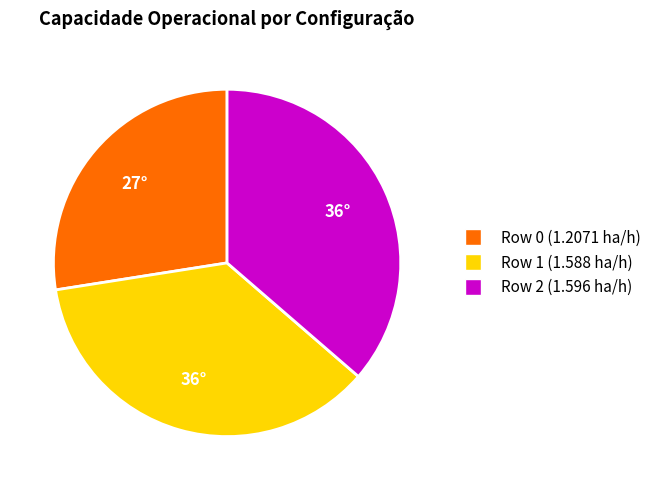

Is there any slice that represents more than half of the pie?

No